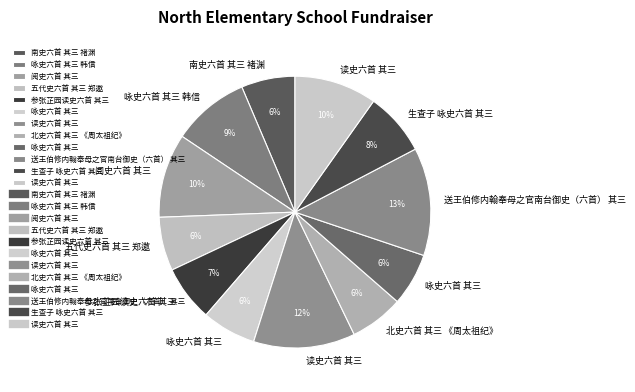

Count the number of slices in the pie.

12